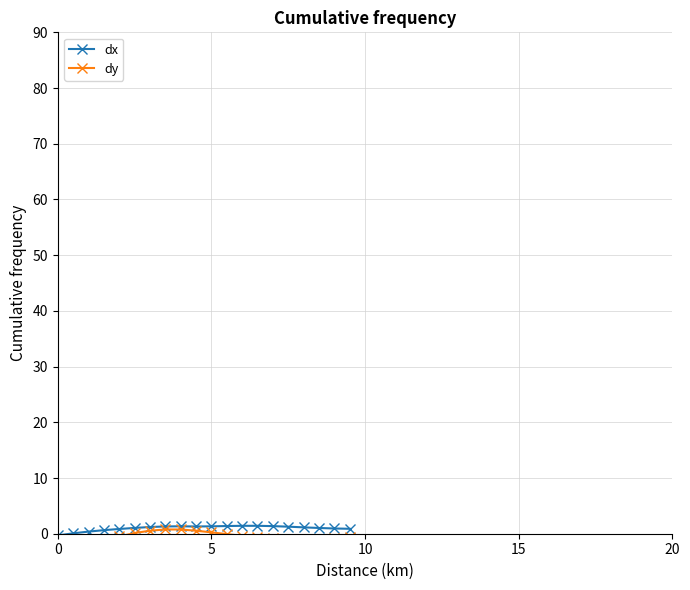

True or false: dy and dx intersect in this chart.

False